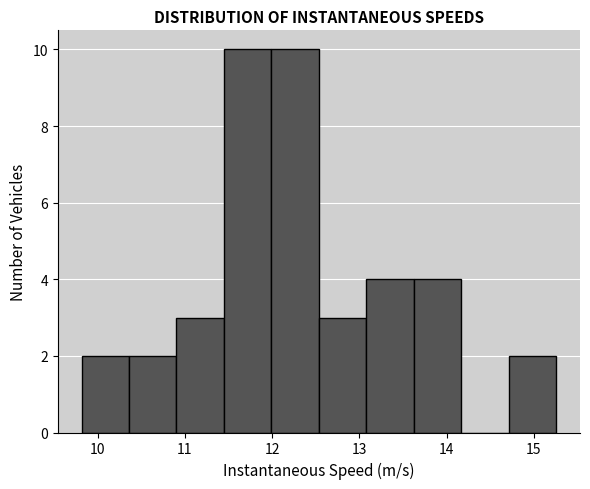

Reading left to right, transcribe this chart: for each bar, give the range it covers on the x-axis and its height. Neither the bar edges nor the heights are printed on the chart, so give them approximately, as read against the axes.

9.8 to 10.4: 2
10.4 to 10.9: 2
10.9 to 11.4: 3
11.4 to 12.0: 10
12.0 to 12.5: 10
12.5 to 13.1: 3
13.1 to 13.6: 4
13.6 to 14.2: 4
14.2 to 14.7: 0
14.7 to 15.3: 2